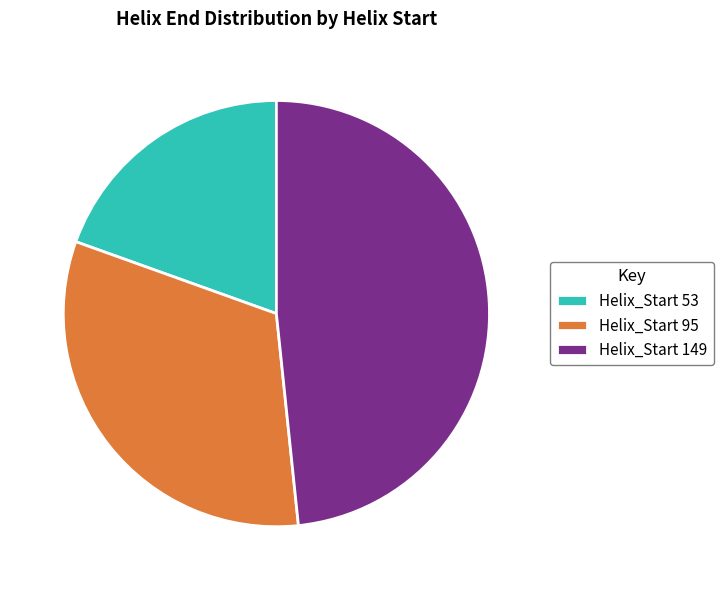

How many slices are in this pie chart?

3